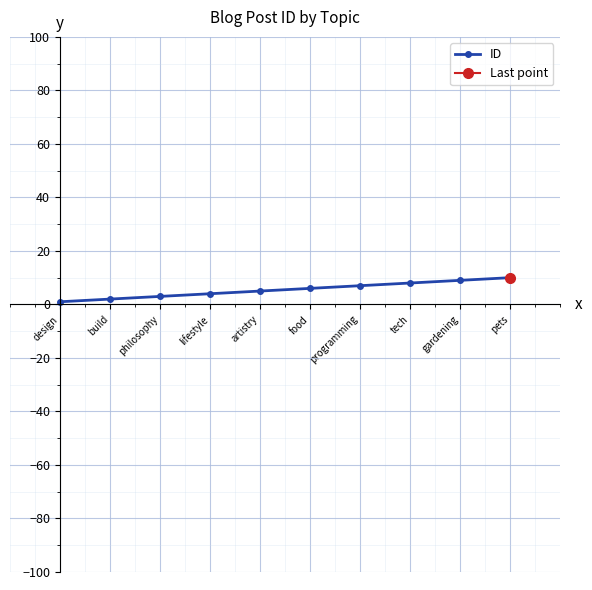

What is the difference between the maximum and minimum values?

9